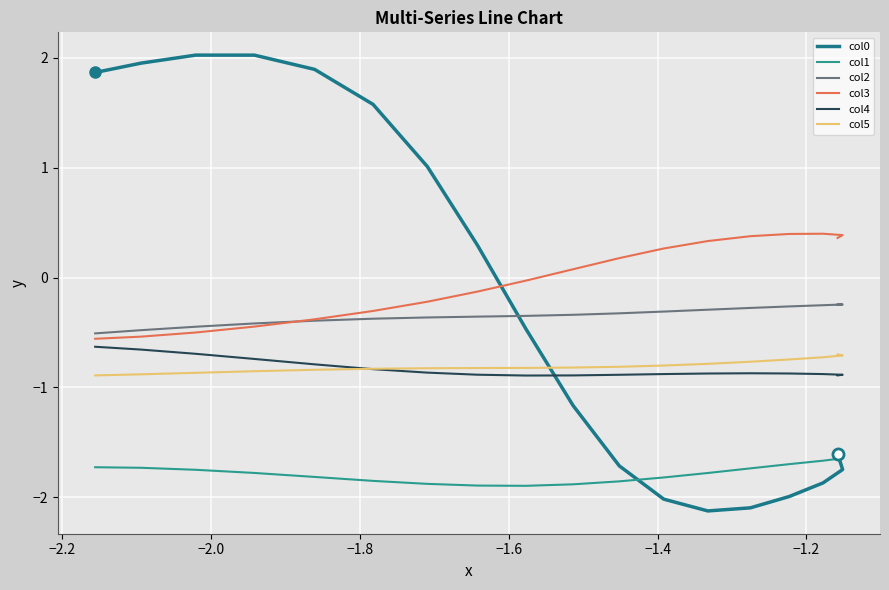

Which series has the widest spread of values?

col0